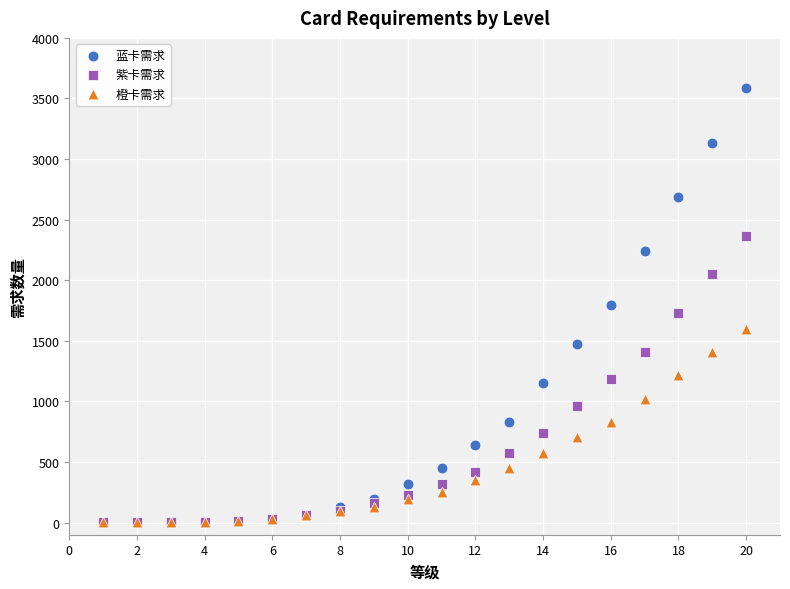

What are all the series names shown in the legend?

蓝卡需求, 紫卡需求, 橙卡需求